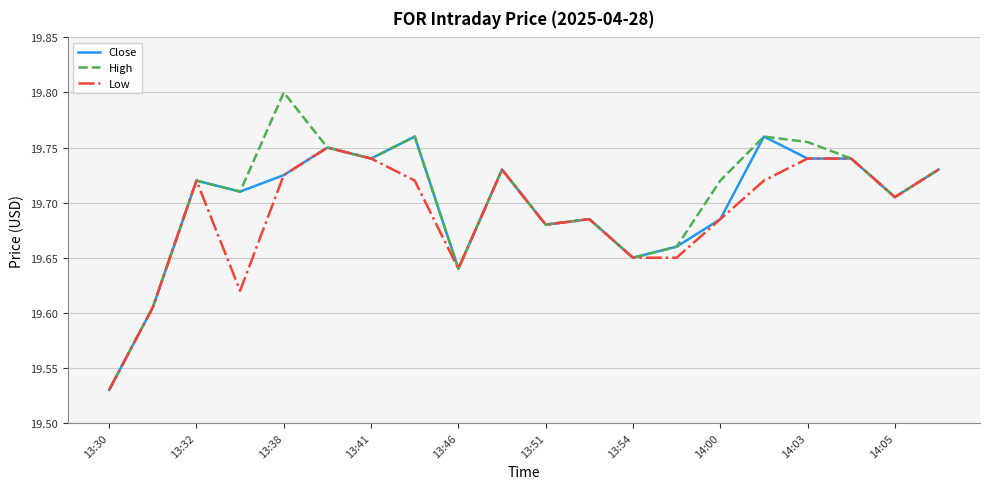

Which series has the largest range (max minus min)?

High